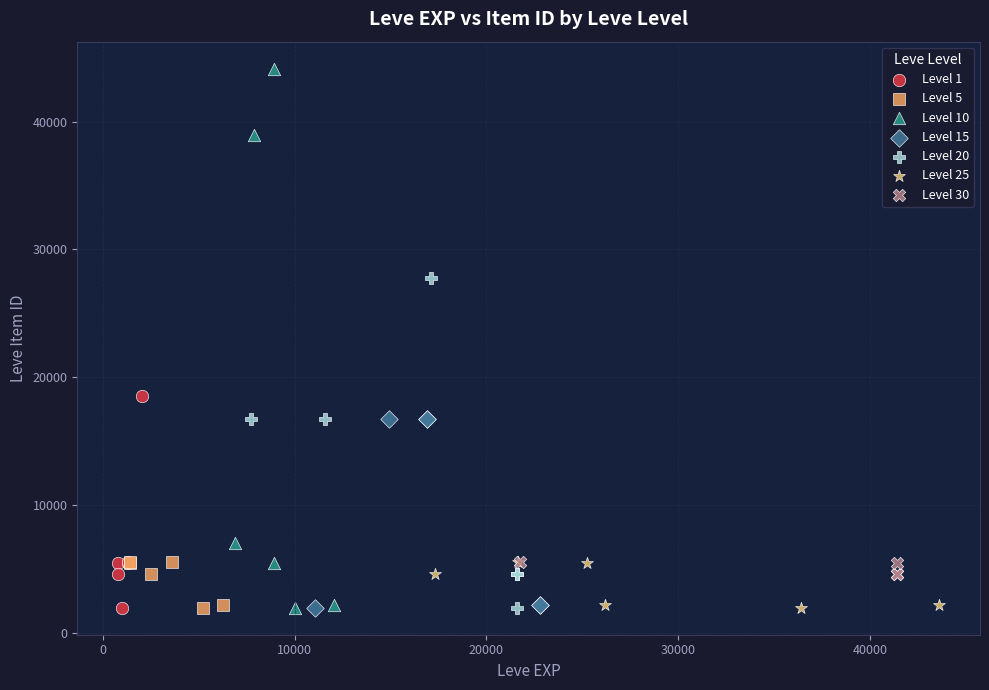

What are all the series names shown in the legend?

Level 1, Level 5, Level 10, Level 15, Level 20, Level 25, Level 30